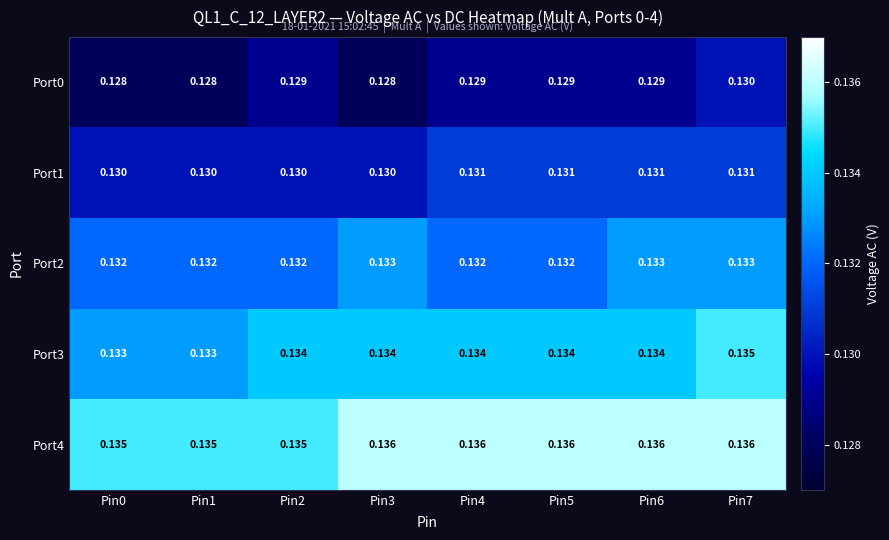

What is the total value across all series at Pin4?

0.7